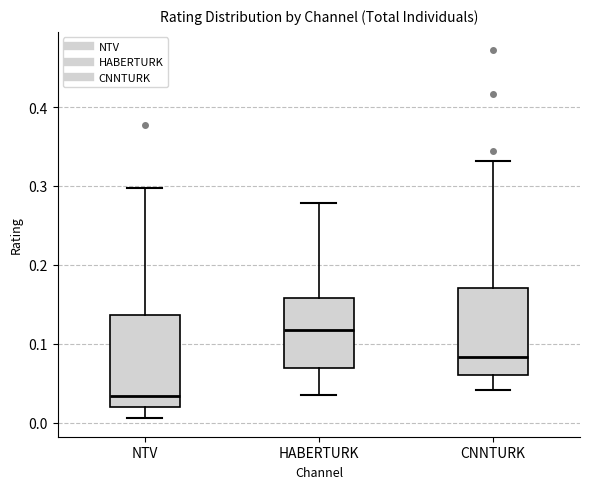

Which box's median line is the highest?

HABERTURK